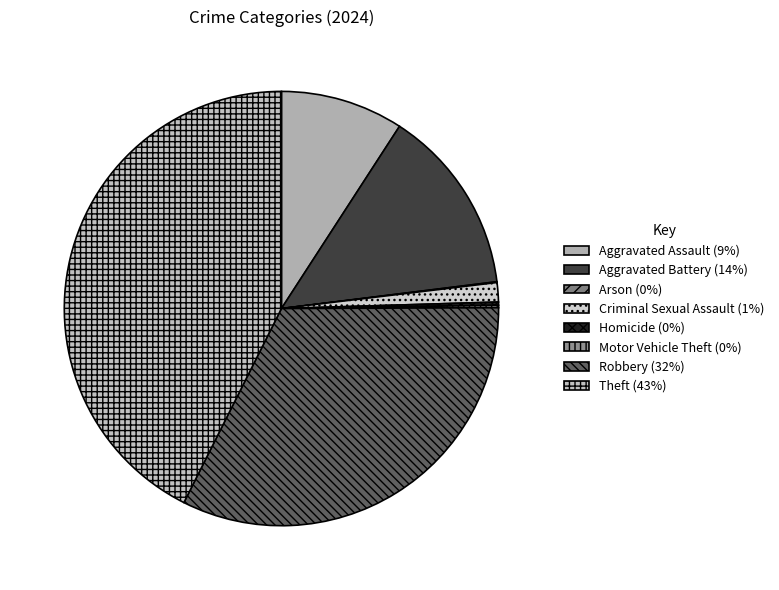

What is the smallest slice in the pie chart?

Arson